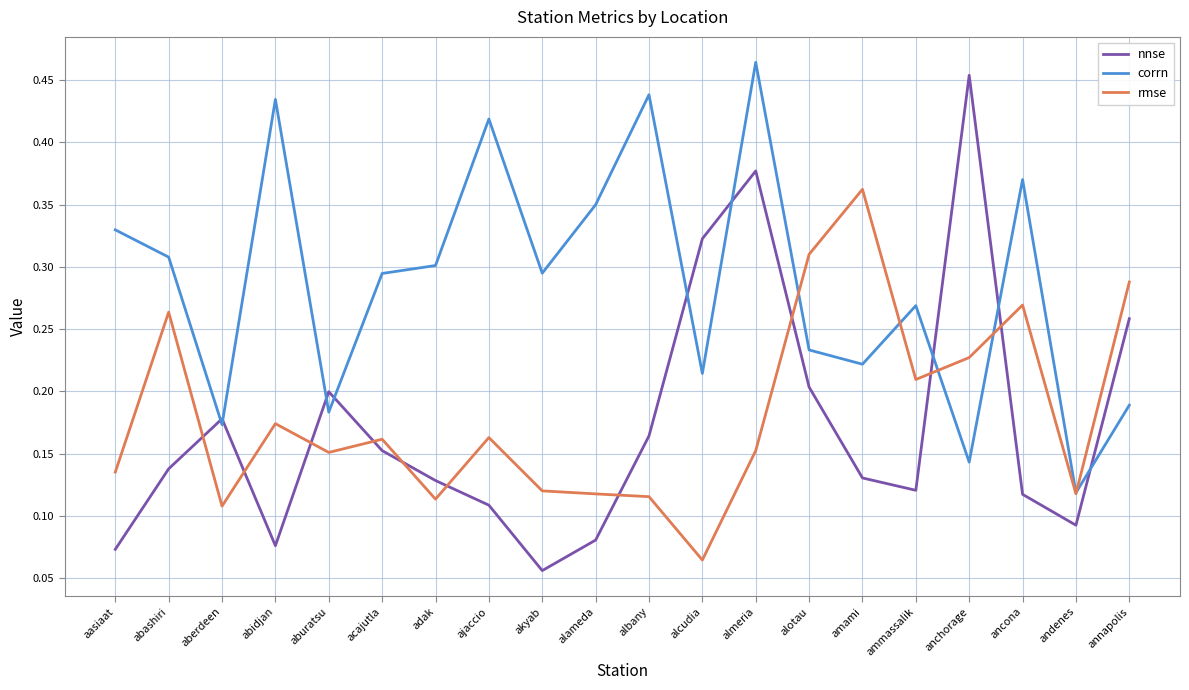

At which label does rmse reach its peak?

amami